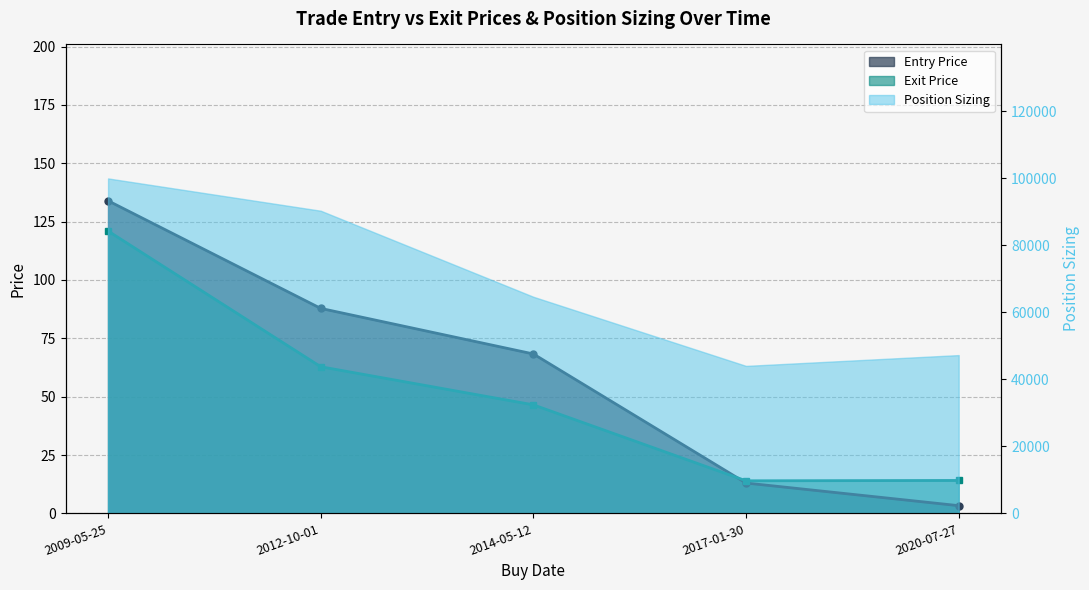

List the labels in order of Entry Price value, largest first.

2009-05-25, 2012-10-01, 2014-05-12, 2017-01-30, 2020-07-27